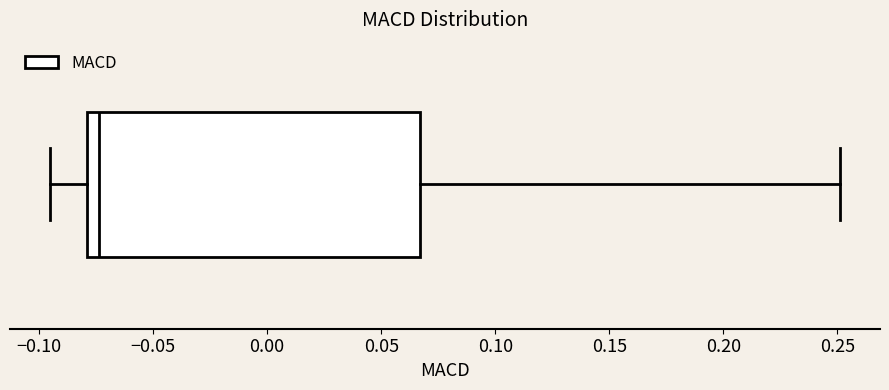

Where does the left whisker of the box end on the x-axis? The values are not printed on the chart, so give them approximately, as read against the axis.

-0.095